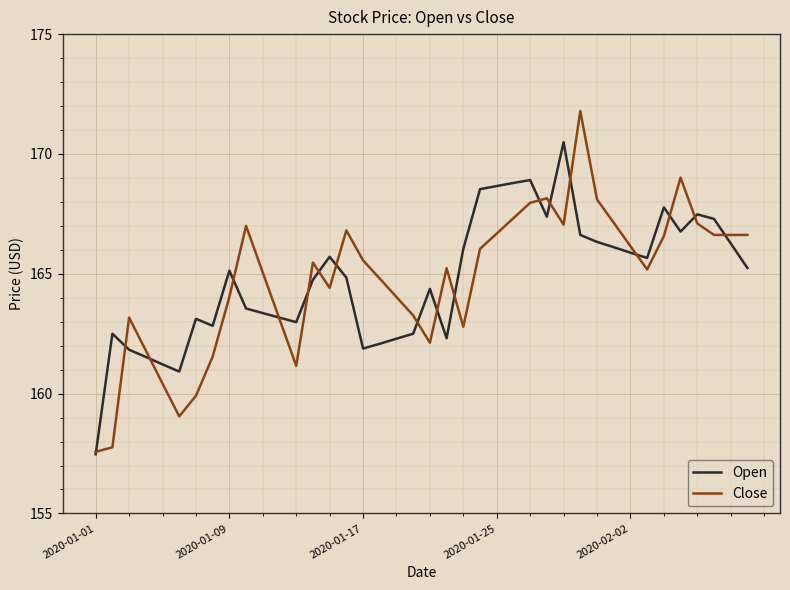

What is the maximum value shown in the chart?

171.8